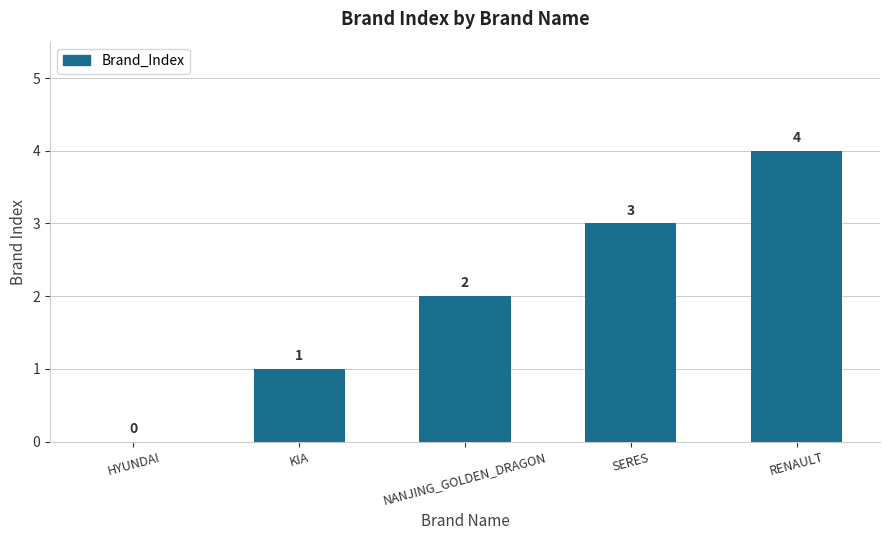

How many data points does each series have?

5